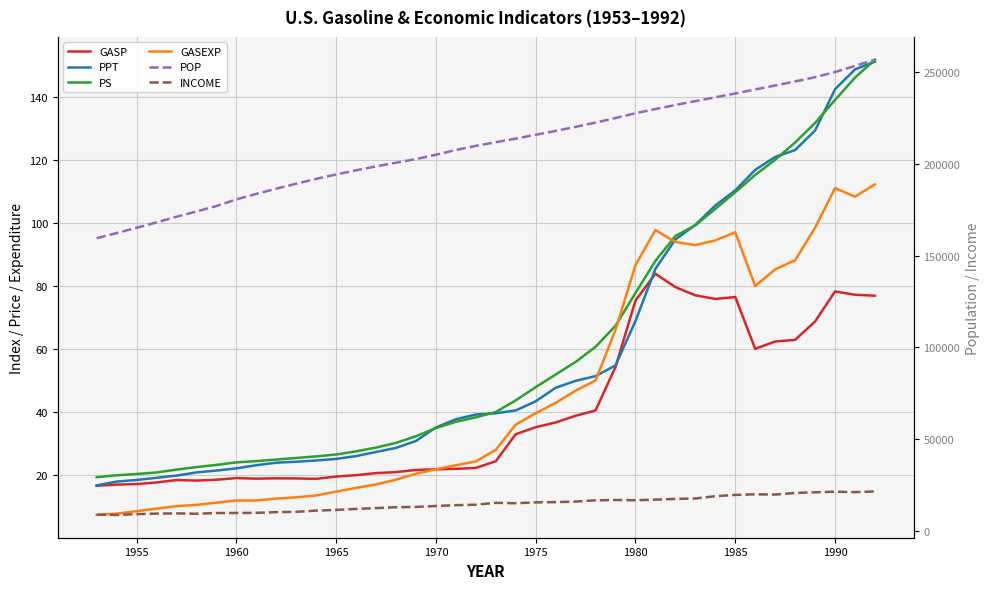

What is the value of the GASEXP point at the 38th from the left?

111.2